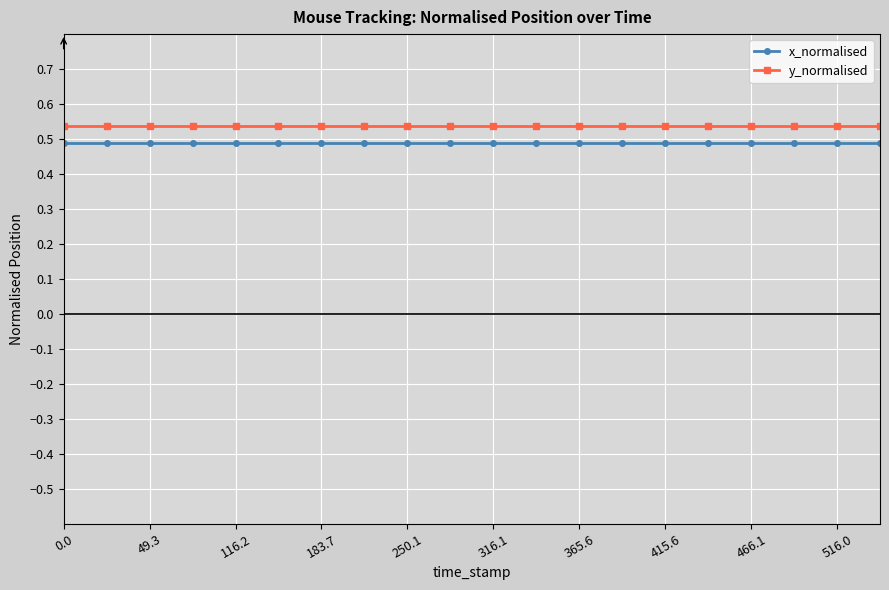

At how many categories does at least one series exceed 0?

20